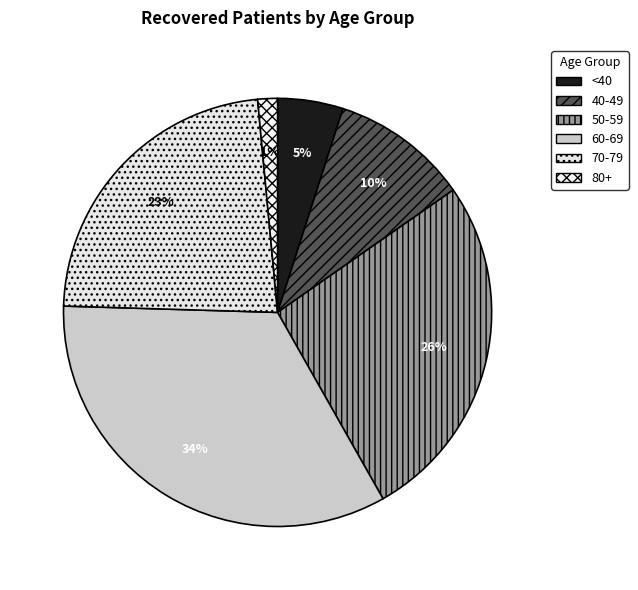

Which category has the smallest portion of the pie?

80+